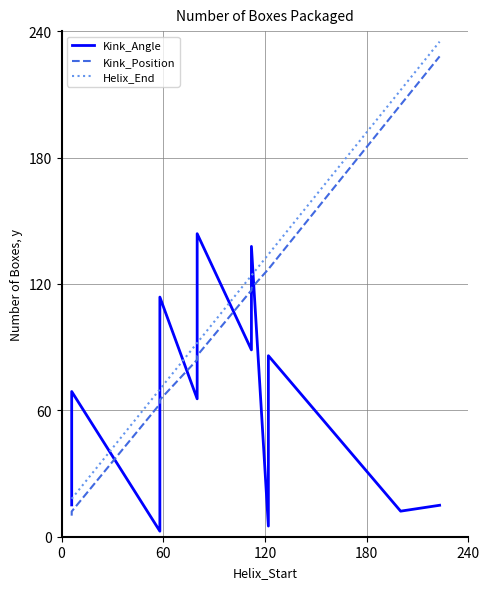

The Kink_Angle series shows 49.6 at 9. True or false?

False